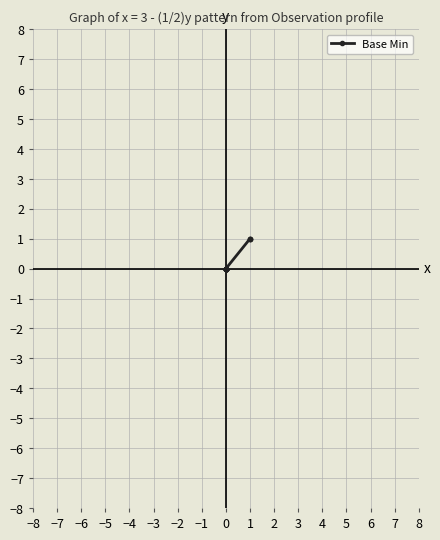

True or false: the data shows 0 at 0.

False